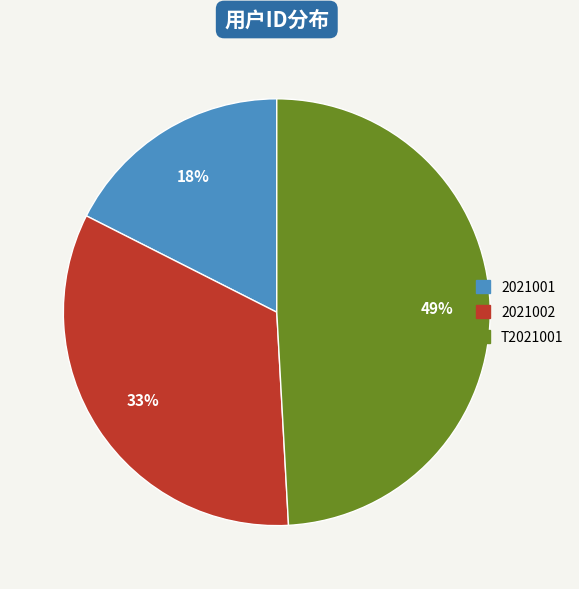

Which category has the smallest portion of the pie?

2021001